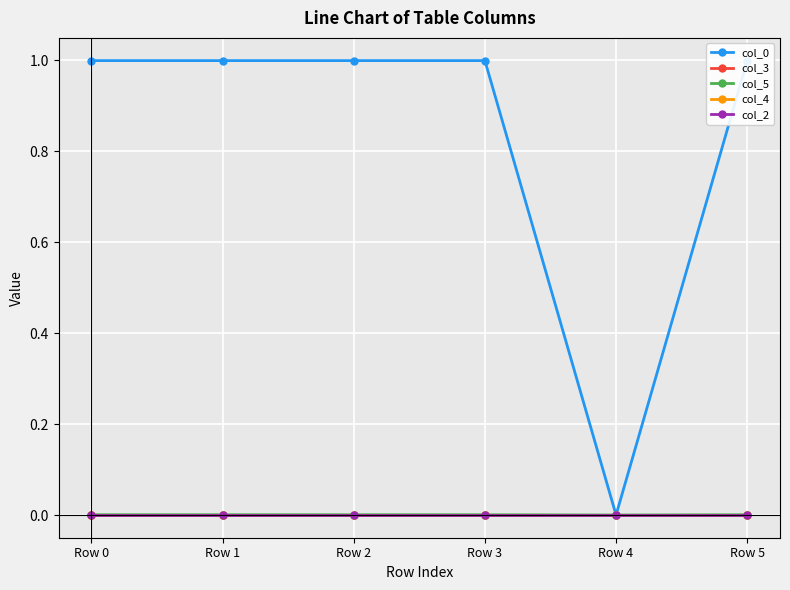

At which category does col_3 reach its first local valley?

Row 2